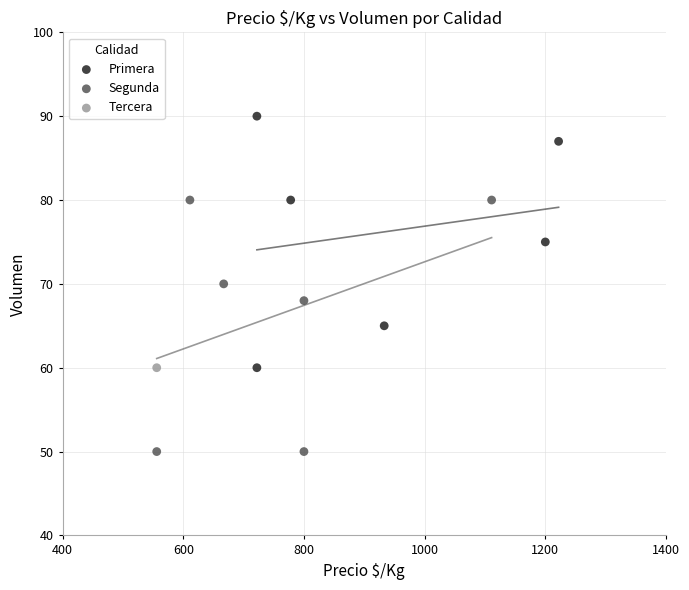

What are all the series names shown in the legend?

Primera, Segunda, Tercera